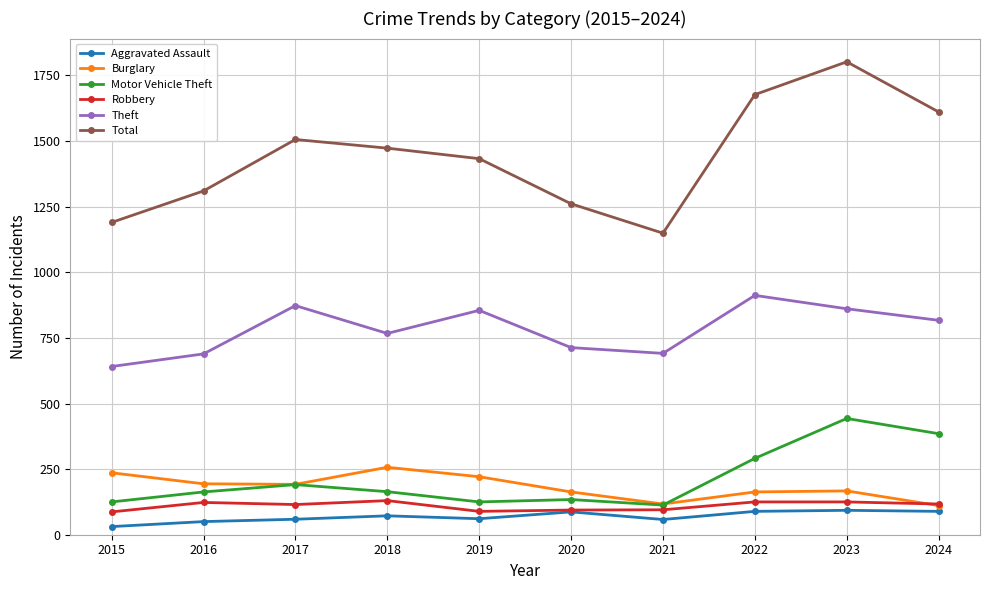

At which category does Theft reach its first local peak?

2017